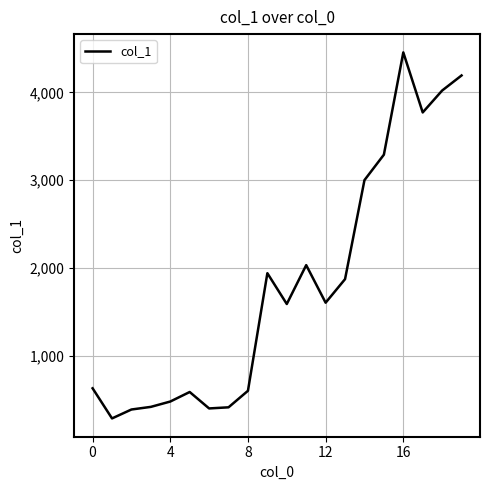

What is the difference between the maximum and minimum values?

4166.2